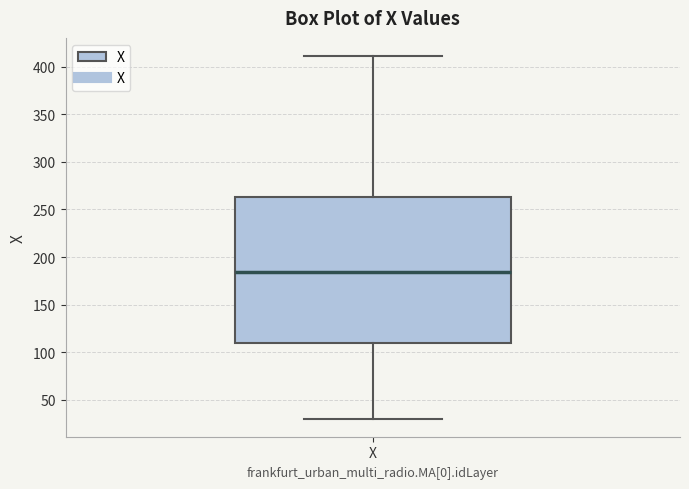

Read this box plot against the y-axis: the position of the median line, the range covered by the box, and the ends of both whiskers. The values are not printed on the chart, so give them approximately, as read against the axis.

median 185, box 110 to 265, whiskers 30 to 410